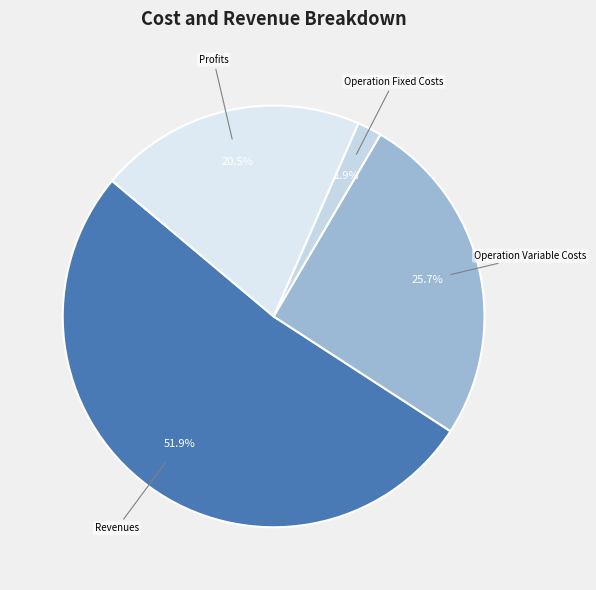

How many slices are in this pie chart?

4